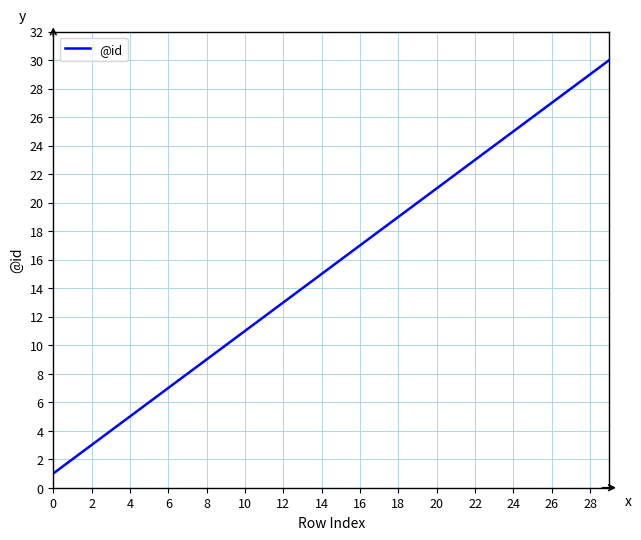

What is the smallest value displayed?

1